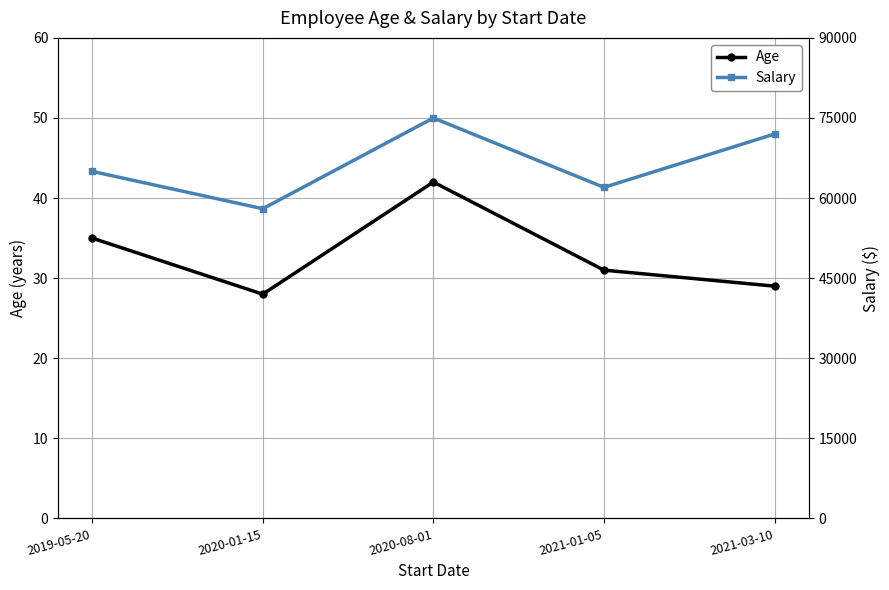

Where is the first local minimum for Age?

2020-01-15